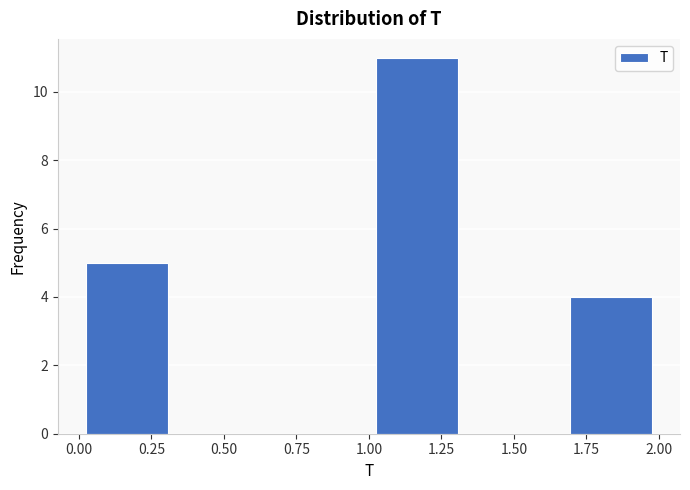

Reading left to right, transcribe this chart: for each bar, give the range it covers on the x-axis and its height. Neither the bar edges nor the heights are printed on the chart, so give them approximately, as read against the axes.

0.00 to 0.35: 5
0.35 to 0.65: 0
0.65 to 1.00: 0
1.00 to 1.35: 11
1.35 to 1.65: 0
1.65 to 2.00: 4